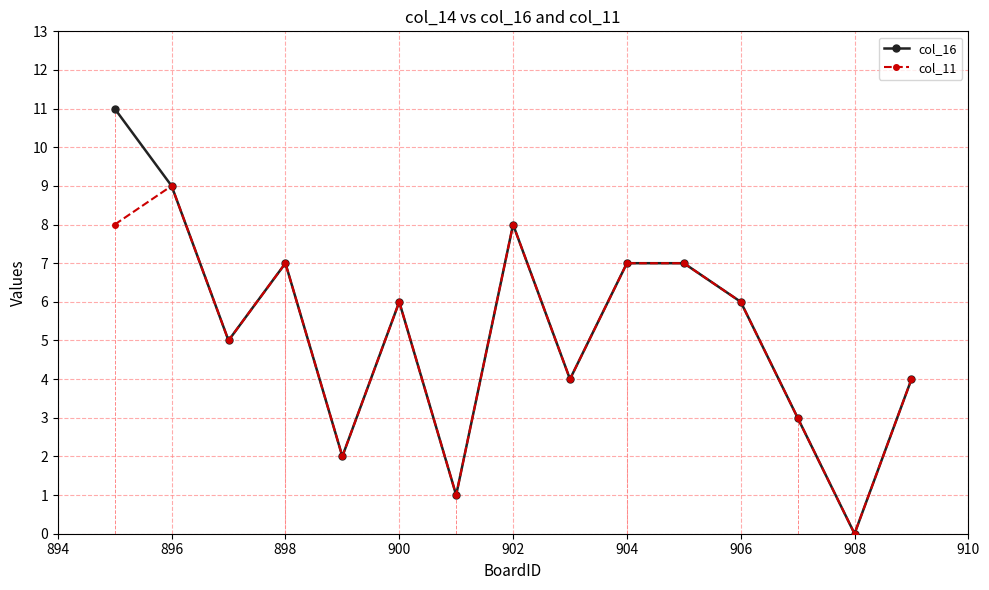

What is the maximum value shown in the chart?

11